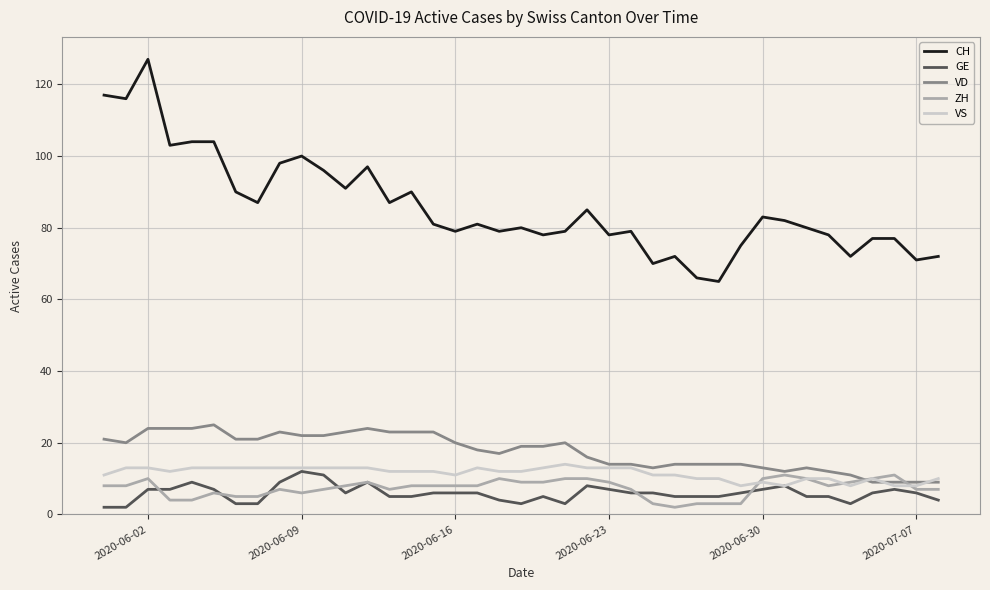

Which series has the widest spread of values?

CH